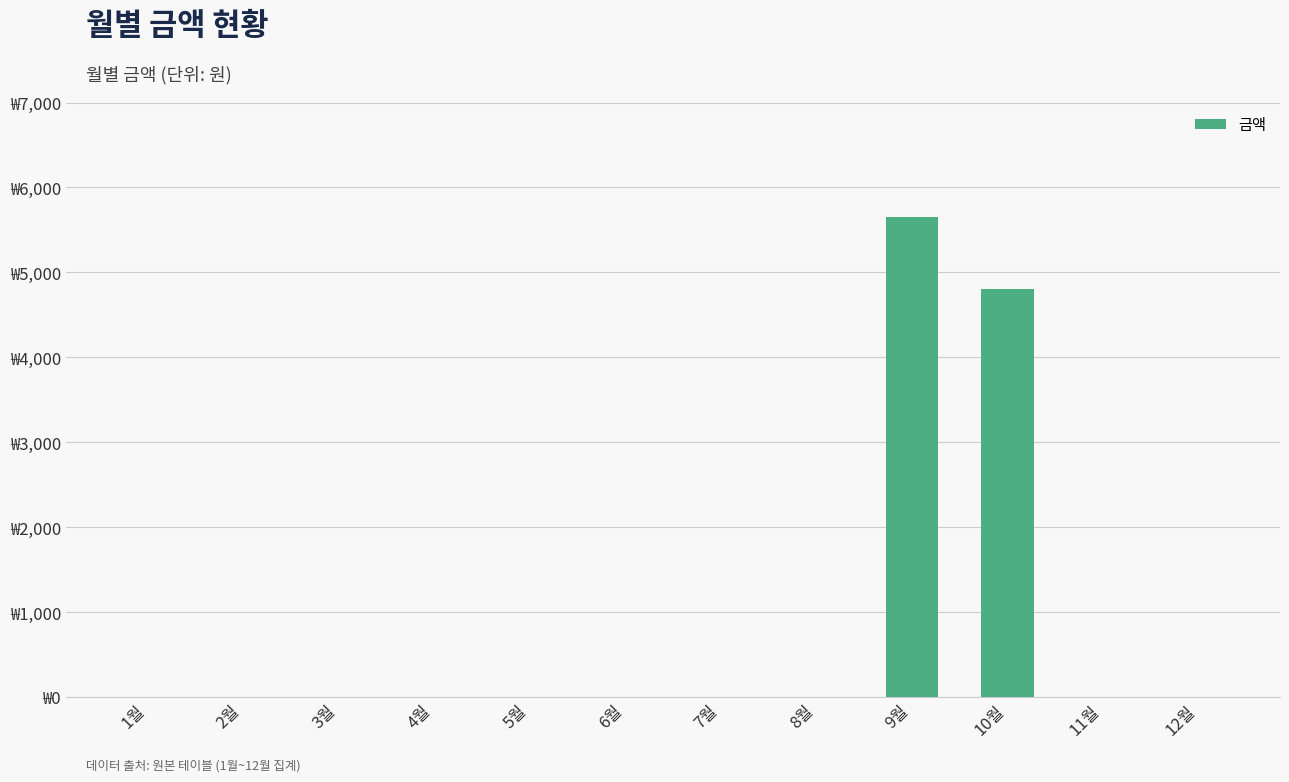

How many values exceed 0?

2